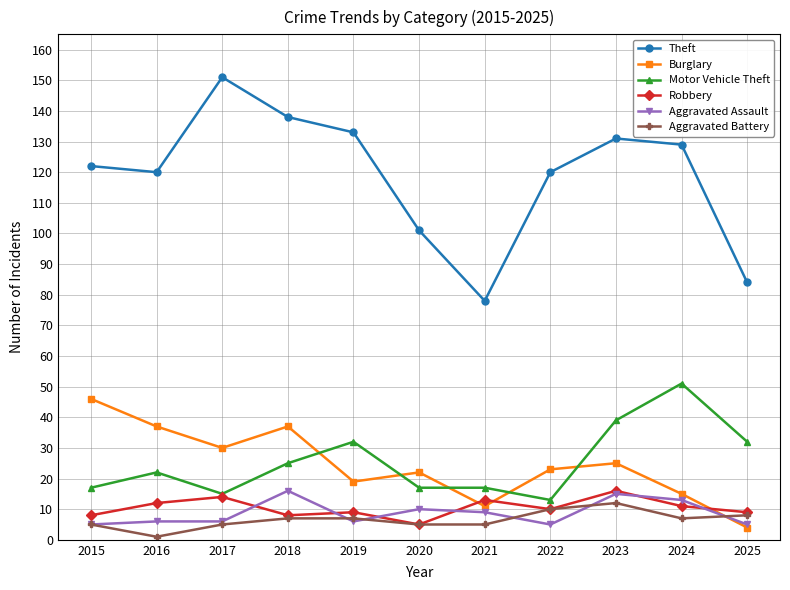

At 2016, list the series in order from smallest to largest.

Aggravated Battery, Aggravated Assault, Robbery, Motor Vehicle Theft, Burglary, Theft